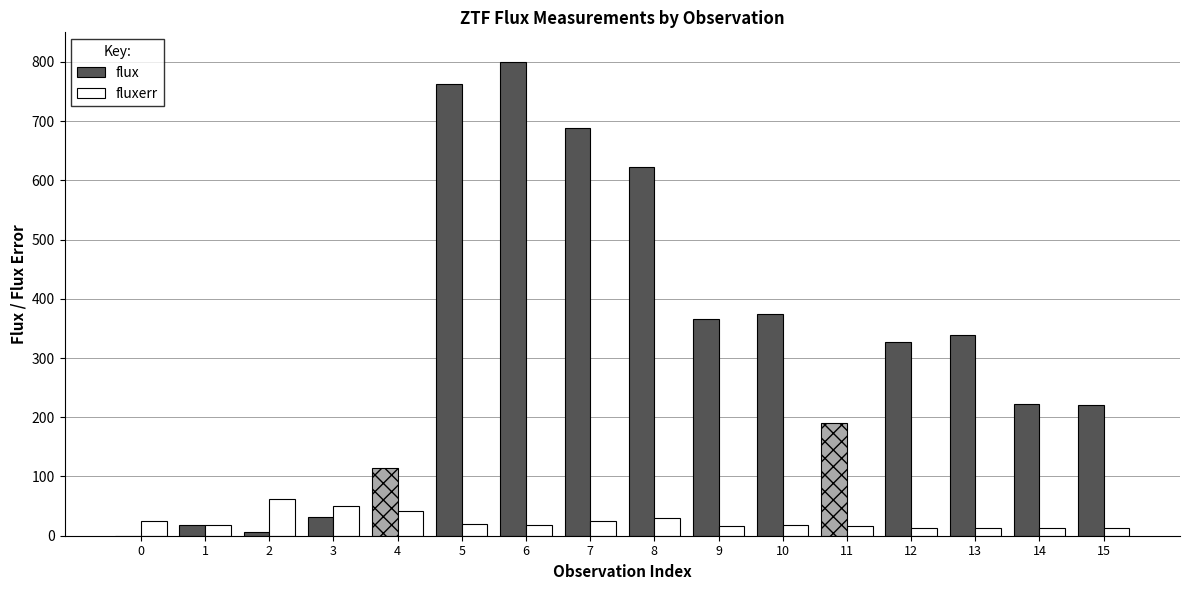

The value of flux at 5 is 489.3. True or false?

False